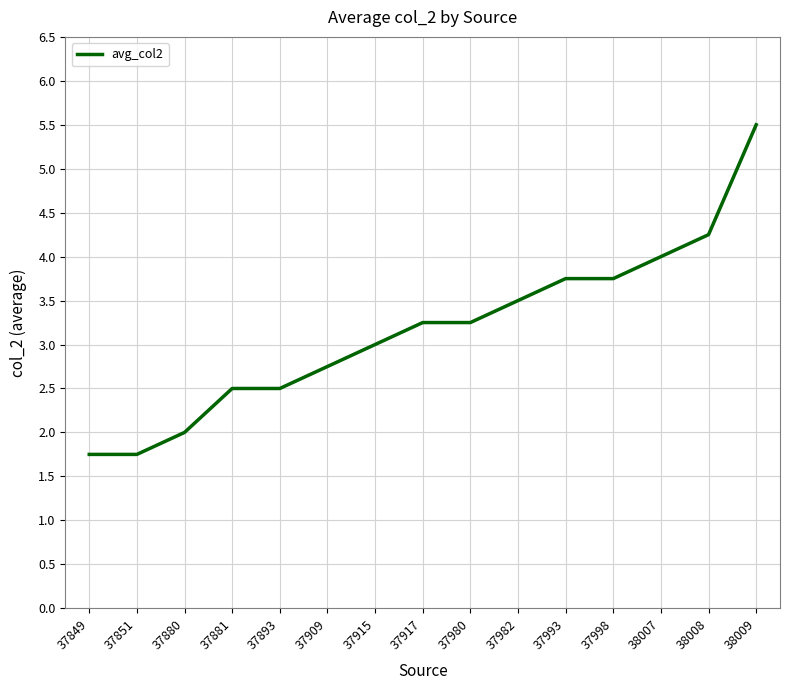

What is the greatest value displayed?

5.5